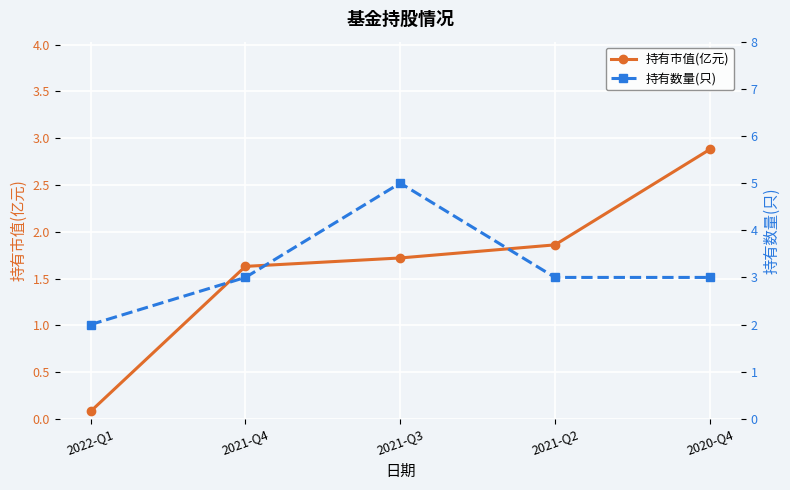

What is the label of the 3rd point from the right?

2021-Q3